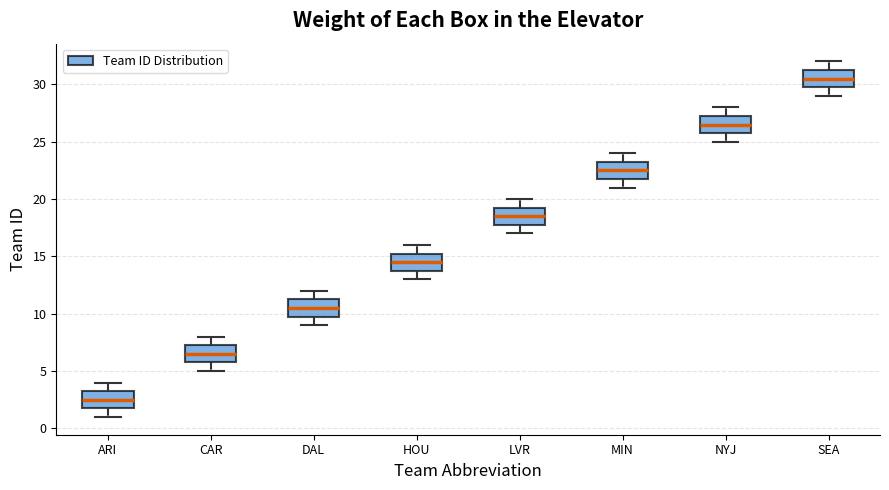

Reading left to right, read every box against the y-axis: the position of its median line, the range the box covers, and the ends of its whiskers. The values are not printed on the chart, so give them approximately, as read against the axis.

ARI: median 2.5, box 2.0 to 3.5, whiskers 1.0 to 4.0
CAR: median 6.5, box 6.0 to 7.5, whiskers 5.0 to 8.0
DAL: median 10.5, box 10.0 to 11.5, whiskers 9.0 to 12.0
HOU: median 14.5, box 14.0 to 15.5, whiskers 13.0 to 16.0
LVR: median 18.5, box 18.0 to 19.5, whiskers 17.0 to 20.0
MIN: median 22.5, box 22.0 to 23.5, whiskers 21.0 to 24.0
NYJ: median 26.5, box 26.0 to 27.5, whiskers 25.0 to 28.0
SEA: median 30.5, box 30.0 to 31.5, whiskers 29.0 to 32.0